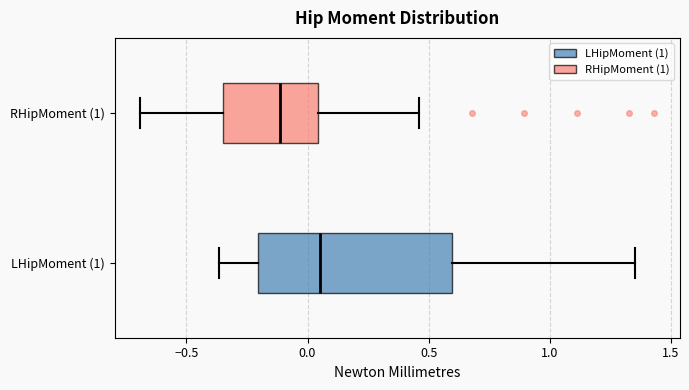

Where does the left whisker of the box for RHipMoment (1) end on the x-axis? The values are not printed on the chart, so give them approximately, as read against the axis.

-0.70